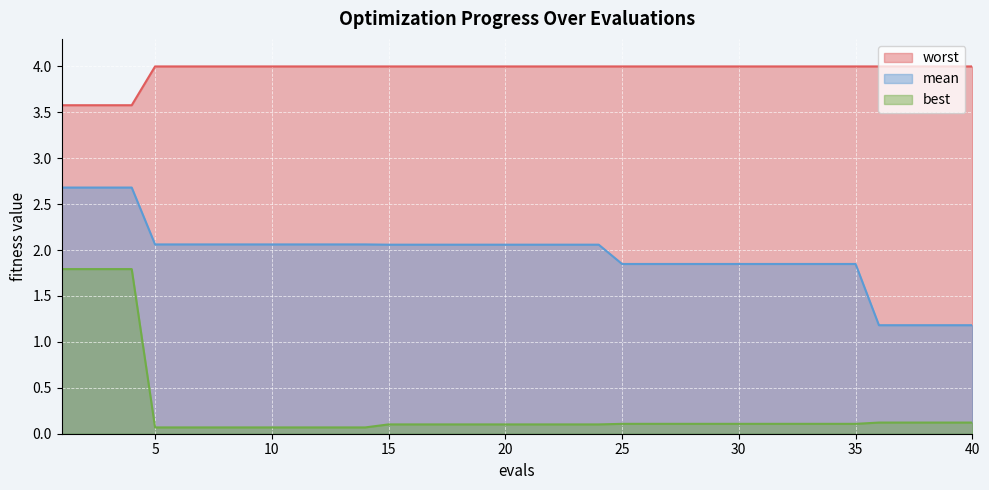

What is the value of the worst point at the 23rd from the left?

4.0